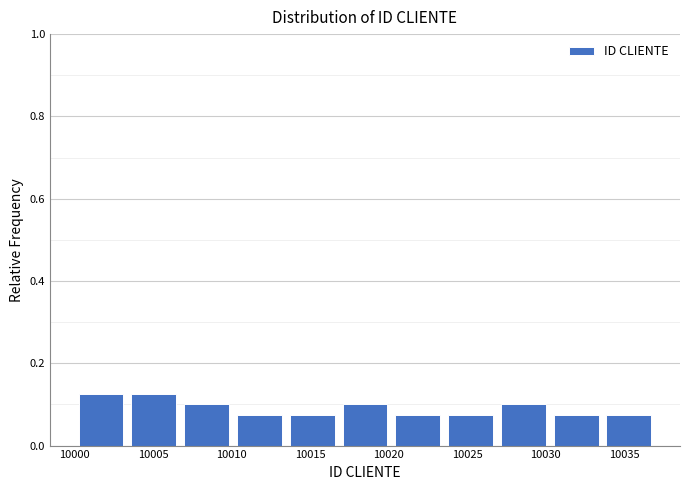

Reading left to right, transcribe this chart: for each bar, give the range it covers on the x-axis and its height. Neither the bar edges nor the heights are printed on the chart, so give them approximately, as read against the axes.

10000.0 to 10003.5: 0.12
10003.5 to 10006.5: 0.12
10006.5 to 10010.0: 0.10
10010.0 to 10013.5: 0.08
10013.5 to 10017.0: 0.08
10017.0 to 10020.0: 0.10
10020.0 to 10023.5: 0.08
10023.5 to 10027.0: 0.08
10027.0 to 10030.5: 0.10
10030.5 to 10033.5: 0.08
10033.5 to 10037.0: 0.08